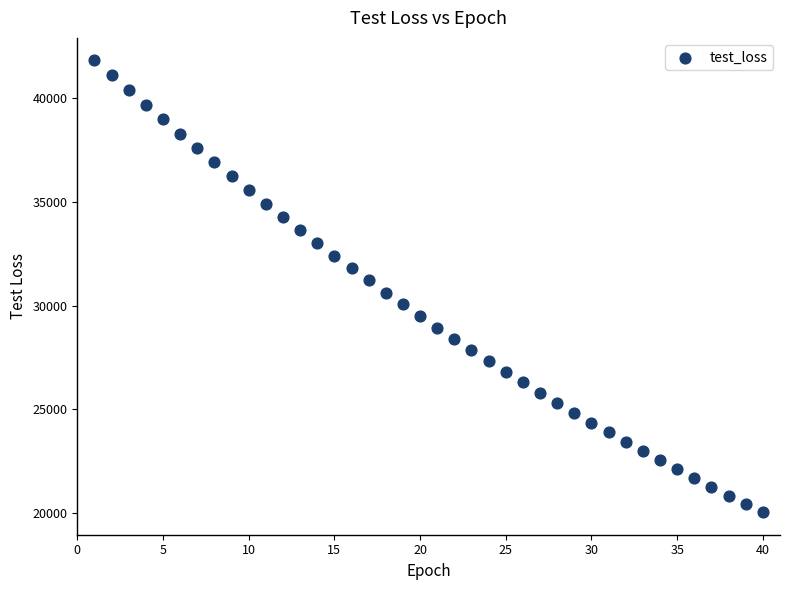

What is the range of X values (max minus min)?

39.0